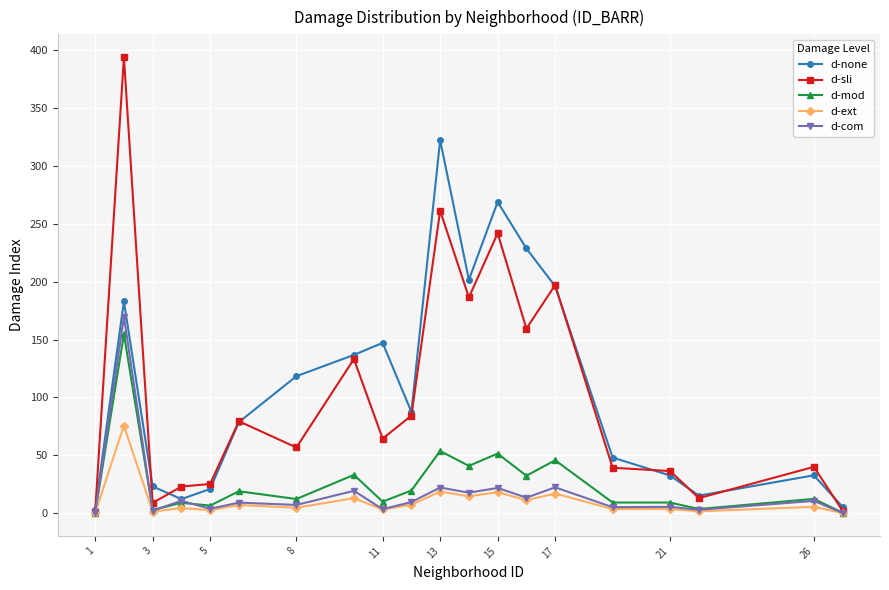

What is the maximum value shown in the chart?

394.0